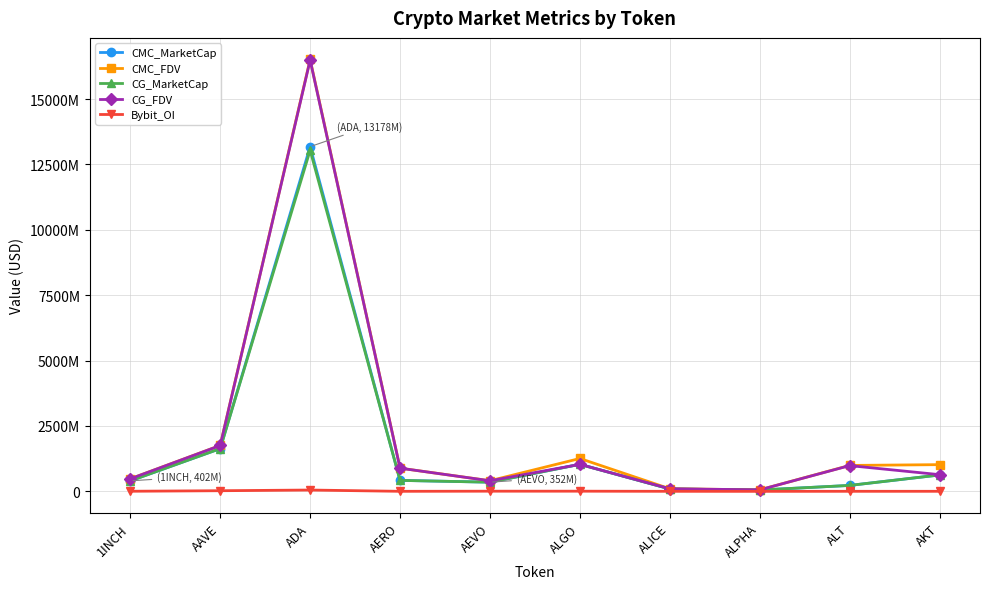

Does the chart have visible grid lines?

Yes